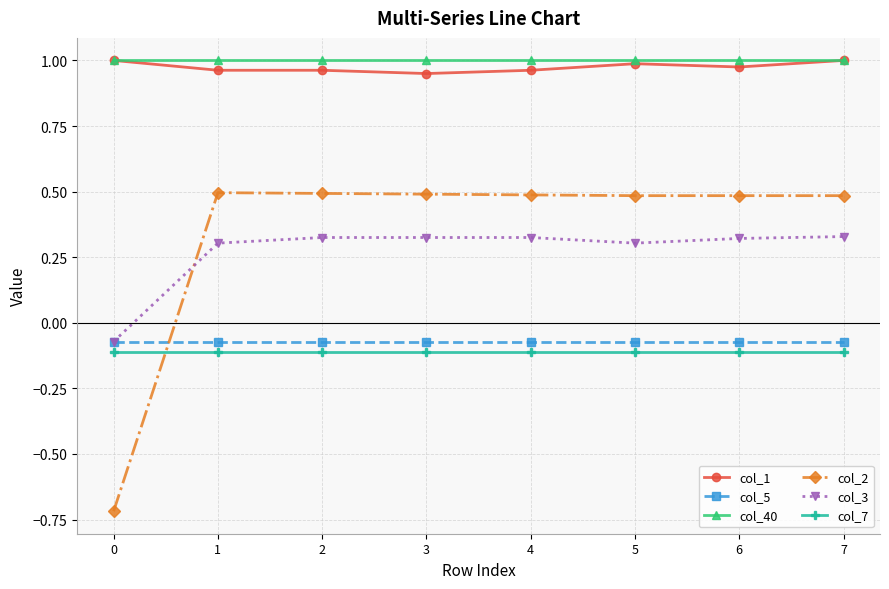

The value of col_40 at 2 is 1.0. True or false?

True